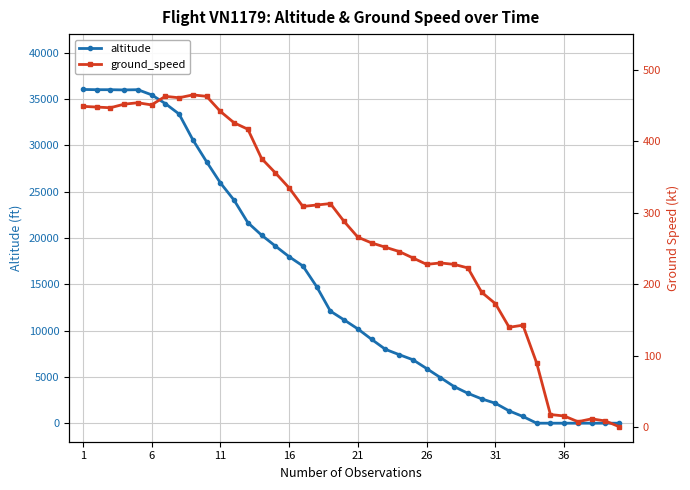

At how many categories does at least one series exceed 24118?

11